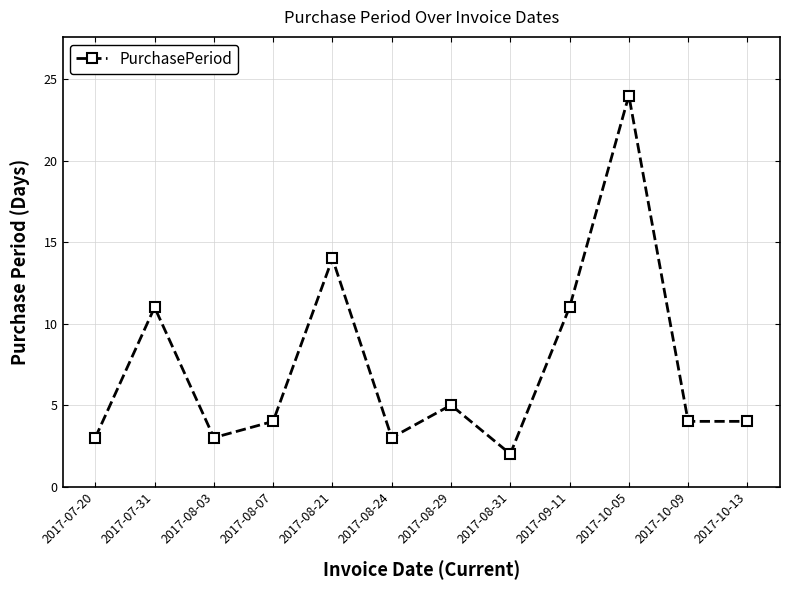

What is the sum of all values?

88